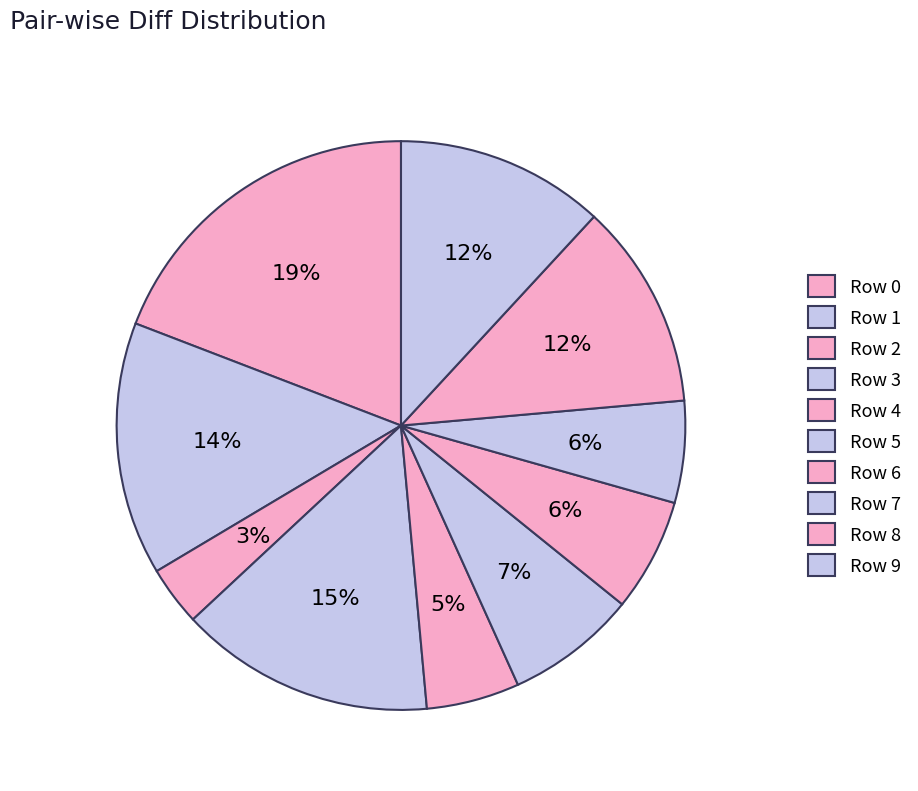

Does any single category account for the majority?

No